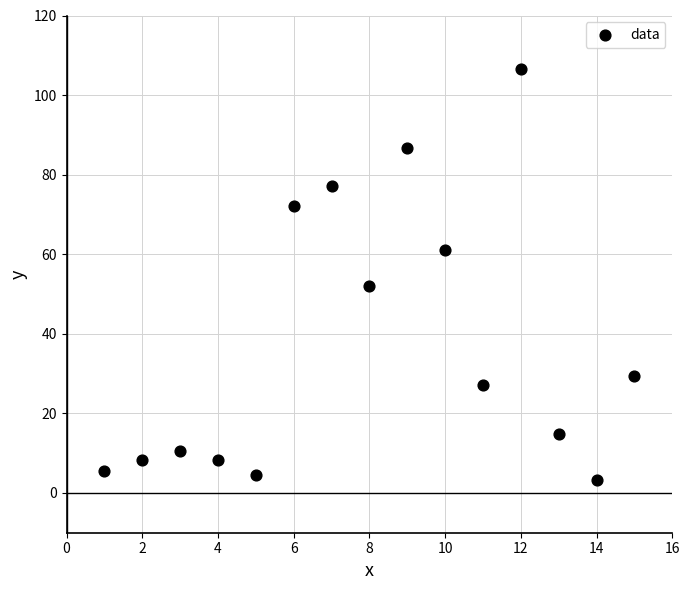

What is the range of Y values (max minus min)?

103.3